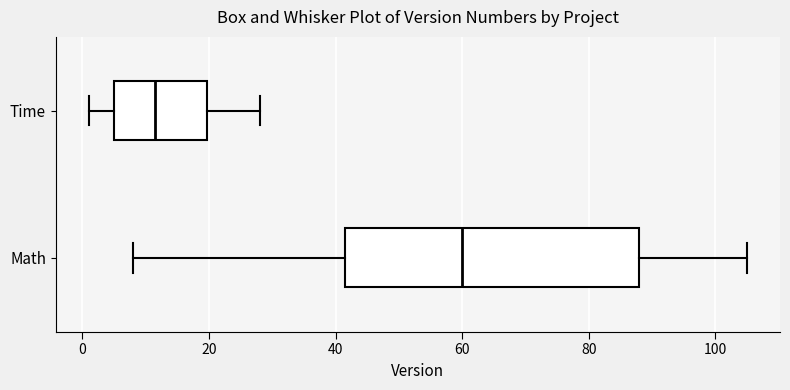

Comparing the boxes themselves (not the whiskers), which one is the widest?

Math